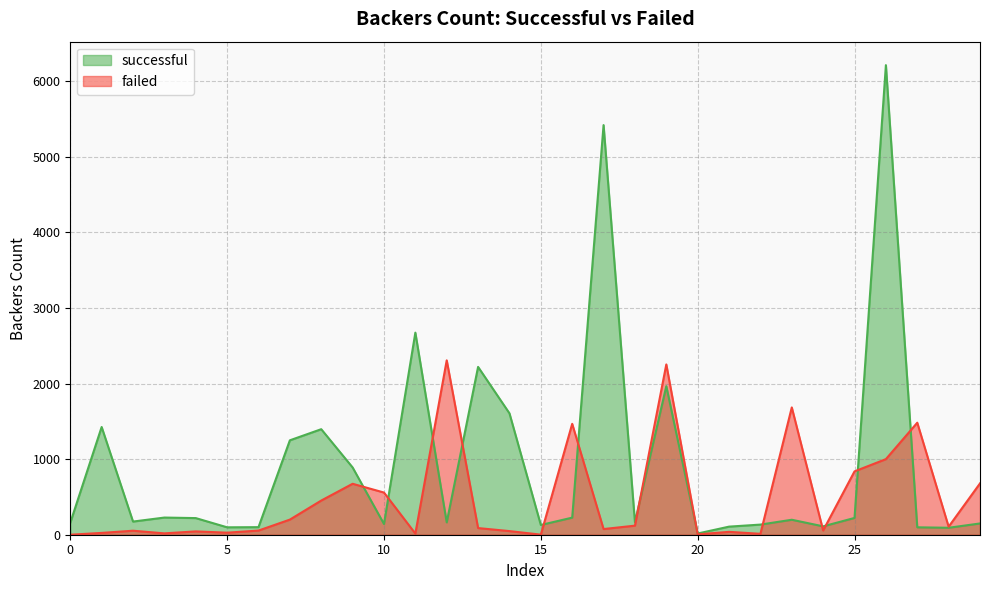

Reading right to left, extract all data points from this chart.

successful: 149	92	98	6212	222	111	198	134	107	16	1965	165	5419	226	129	1606	2220	163	2673	142	890	1396	1249	100	98	220	227	174	1425	158
failed: 679	106	1482	1000	838	56	1684	12	38	5	2253	120	75	1467	1	48	88	2307	15	558	674	452	200	55	27	44	18	53	24	0